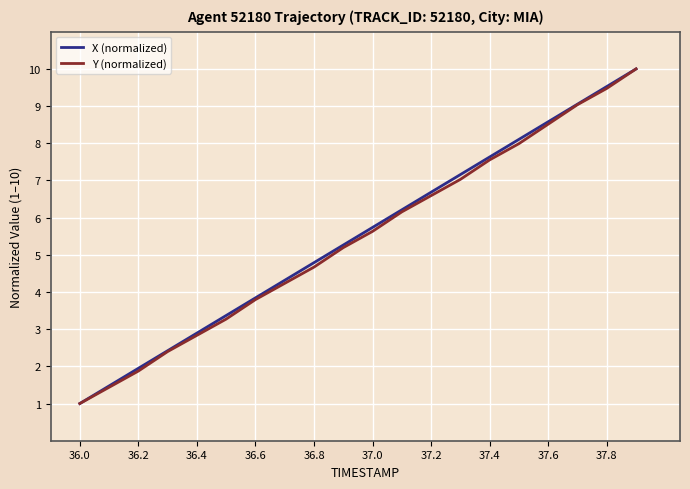

What is the greatest value displayed?

10.0